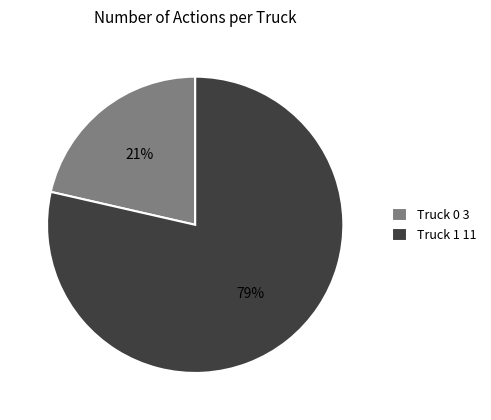

What is the ratio of the value at Truck 0 to the value at Truck 1?

0.3